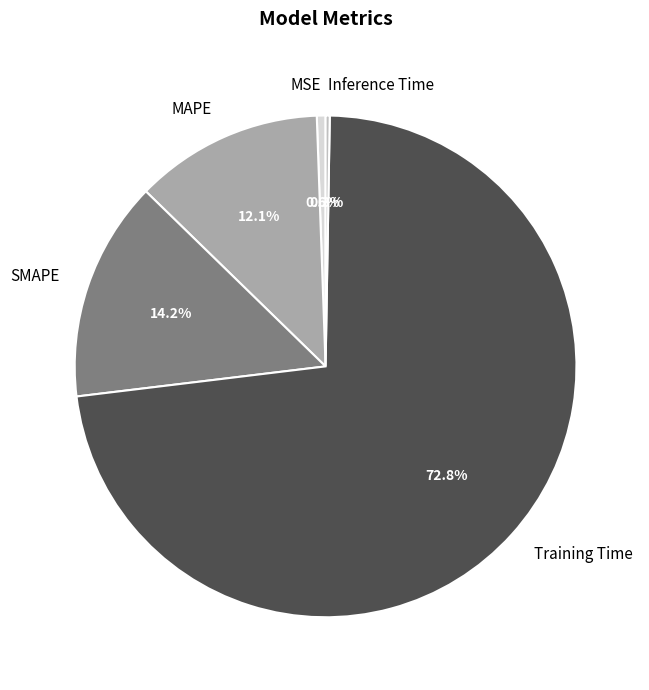

How much of the chart is everything except MAPE?

87.9%